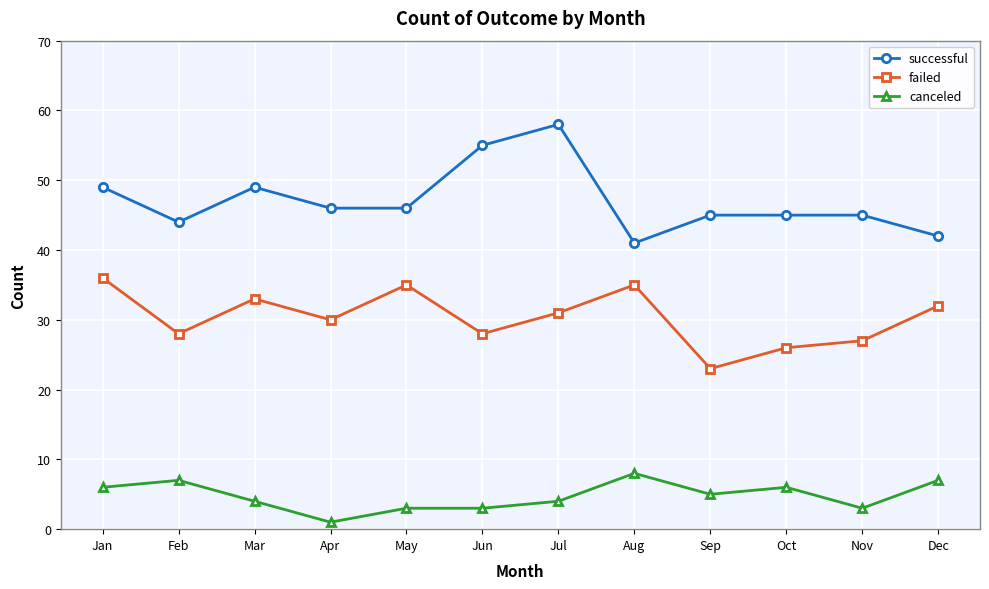

Does the chart have visible grid lines?

Yes